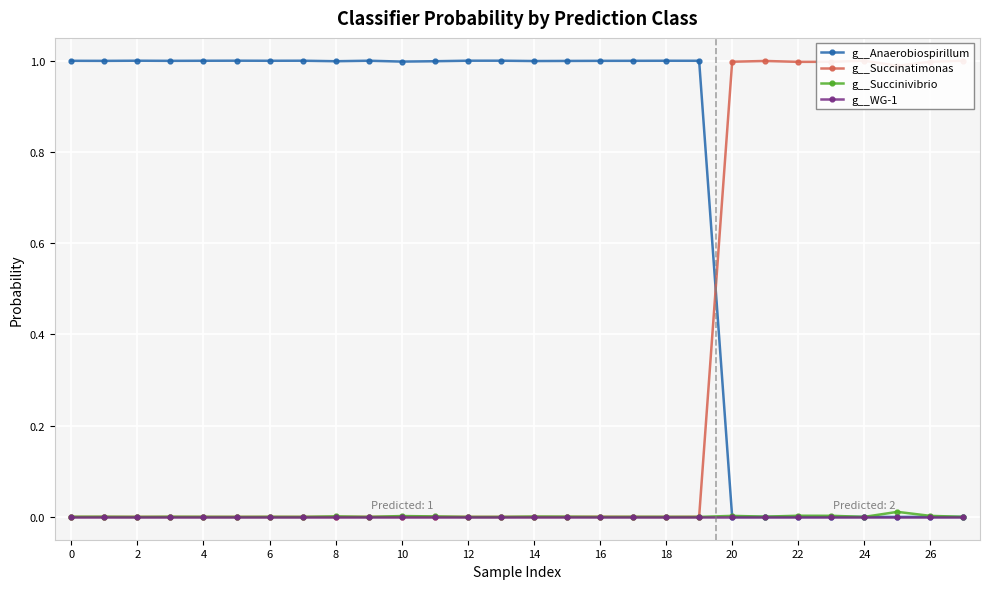

At which label is g__WG-1 closest to 0?

23